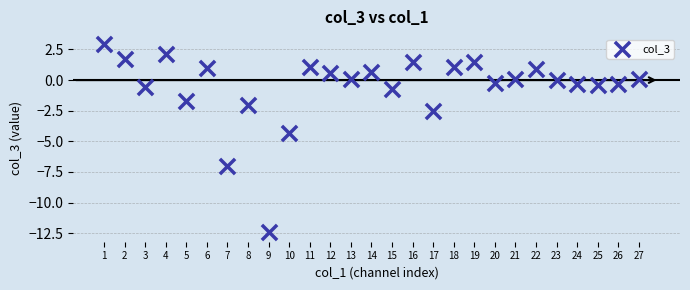

What Y value in the scatter plot is closest to -4?

-4.3